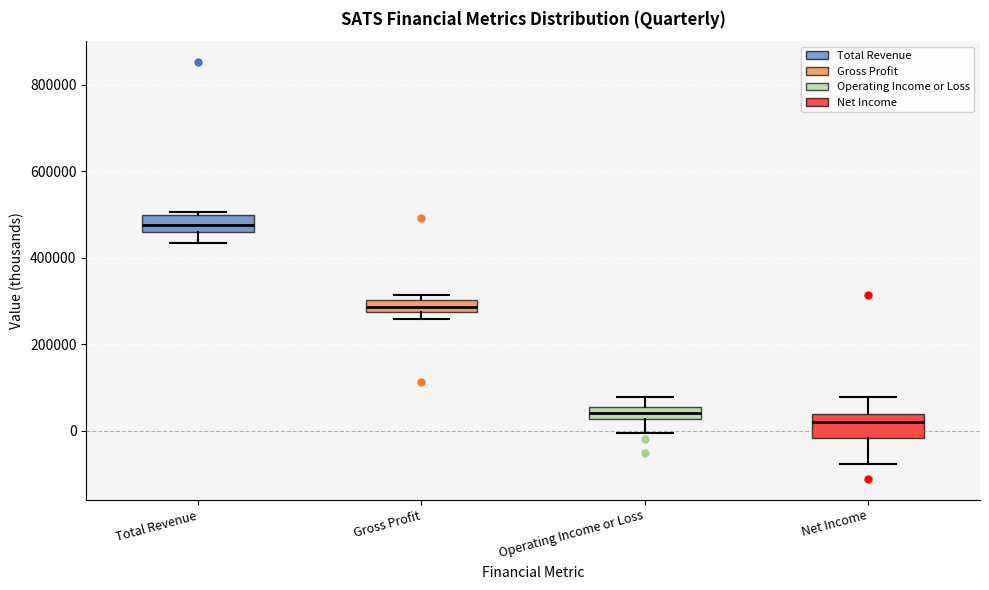

Where is the lower edge of the box for Net Income on the y-axis? The values are not printed on the chart, so give them approximately, as read against the axis.

-20000